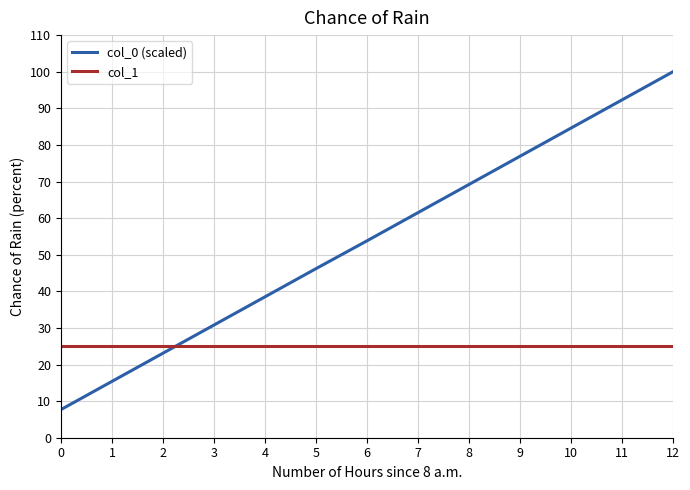

How many values in the col_0 (scaled) series are below 53?

6